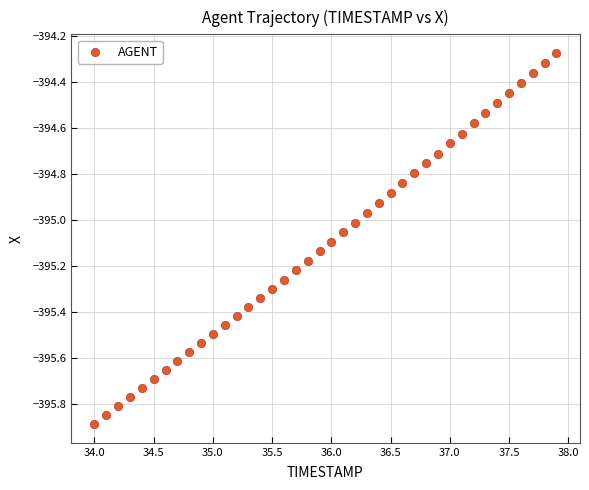

What is the range of X values (max minus min)?

3.9